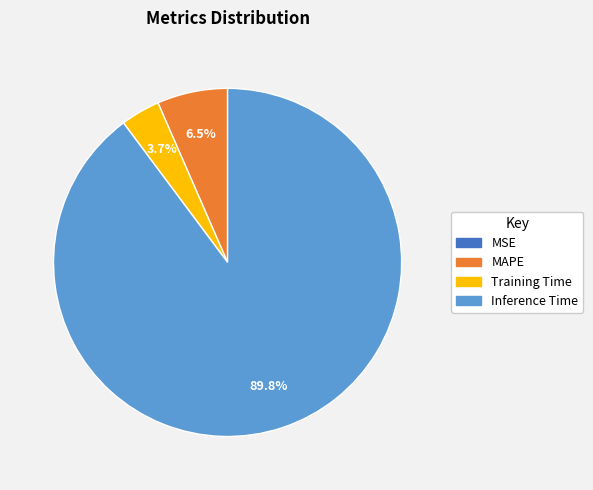

Does any single category account for the majority?

Yes